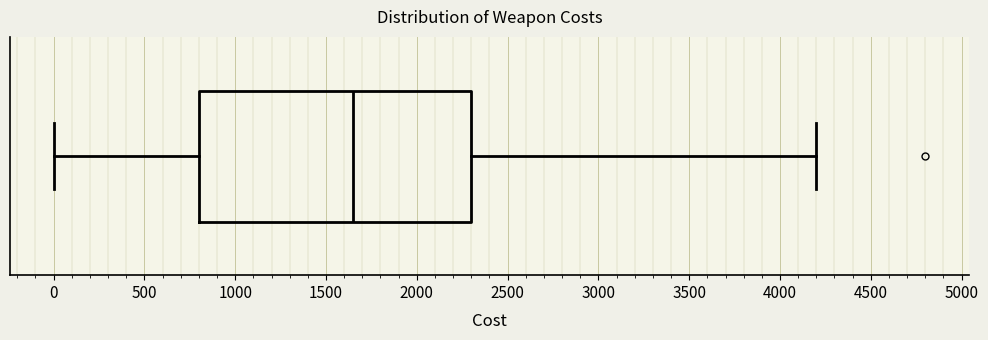

Read this box plot against the x-axis: the position of the median line, the range covered by the box, and the ends of both whiskers. The values are not printed on the chart, so give them approximately, as read against the axis.

median 1650, box 800 to 2300, whiskers 0 to 4200